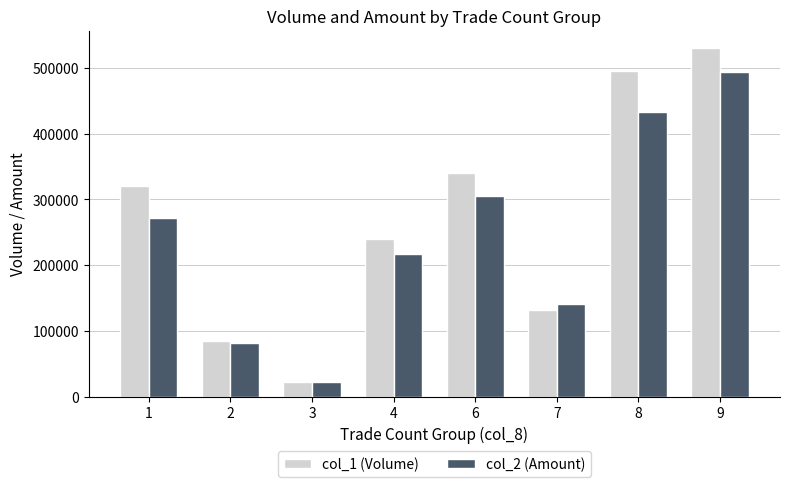

Is the value of col_2 (Amount) at 4 greater than the value of col_1 (Volume) at 6?

No